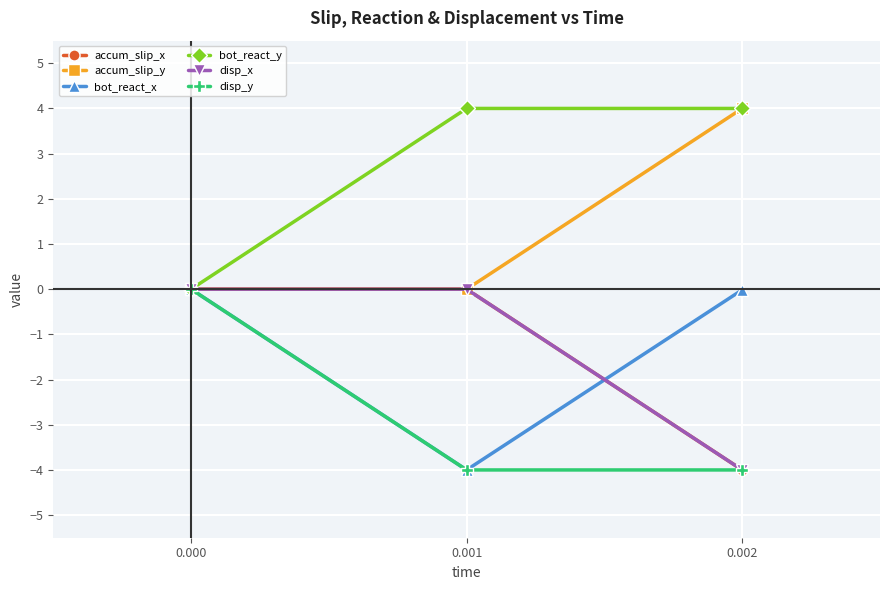

How many distinct data groups are displayed?

6